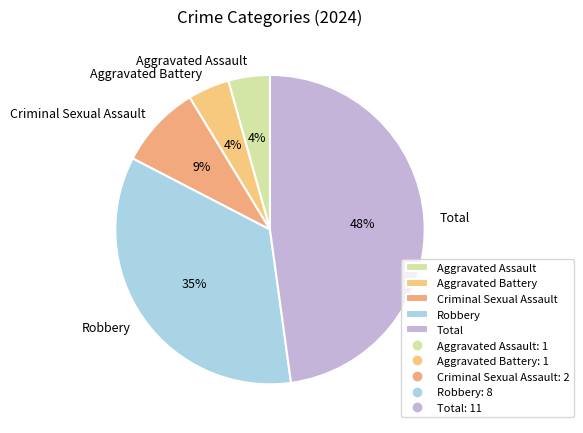

Does Aggravated Assault represent more than half of the total?

No